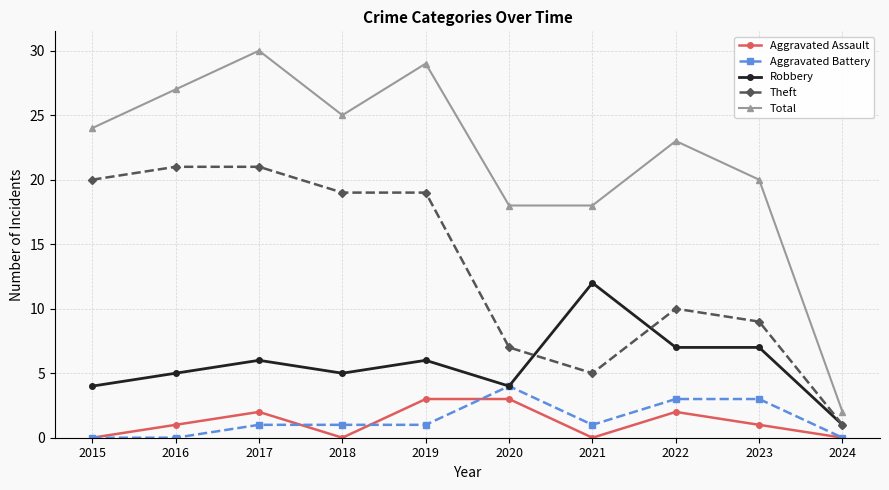

At which category does Aggravated Assault reach its first local peak?

2017